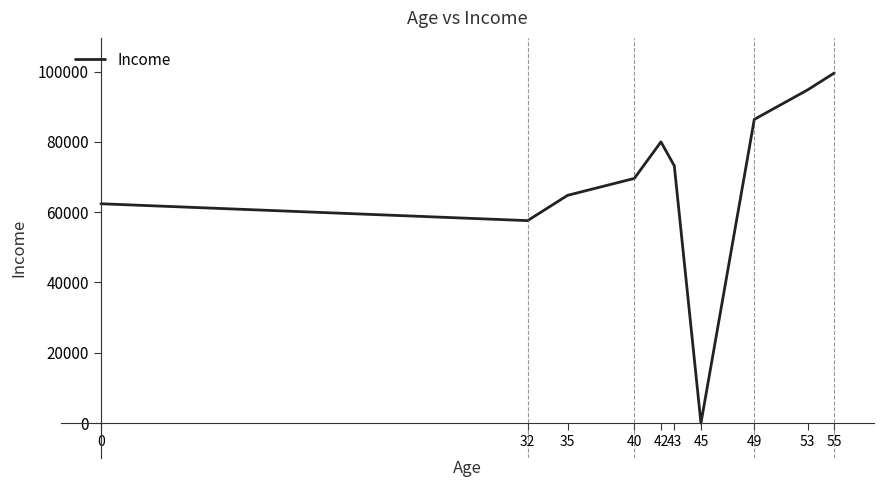

Reading left to right, list all the values displayed in this chart.

62400	57600	64800	69600	80000	73200	0	86400	94800	99600